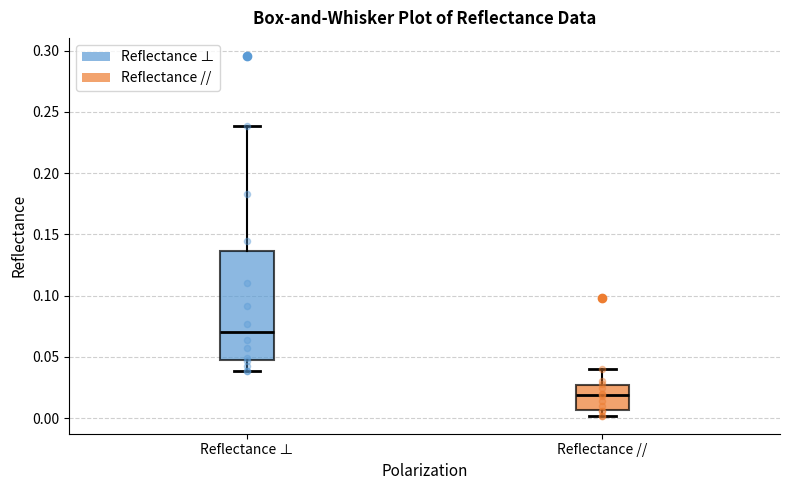

Reading left to right, read every box against the y-axis: the position of its median line, the range the box covers, and the ends of its whiskers. The values are not printed on the chart, so give them approximately, as read against the axis.

Reflectance ⊥: median 0.070, box 0.045 to 0.135, whiskers 0.040 to 0.240
Reflectance //: median 0.020, box 0.005 to 0.025, whiskers 0.000 to 0.040